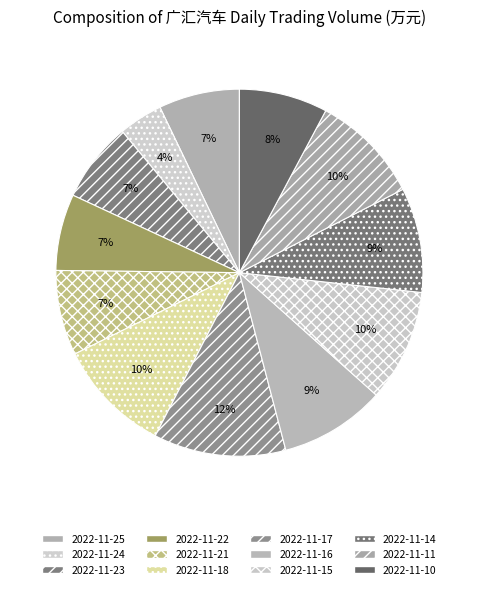

How many slices are in this pie chart?

12